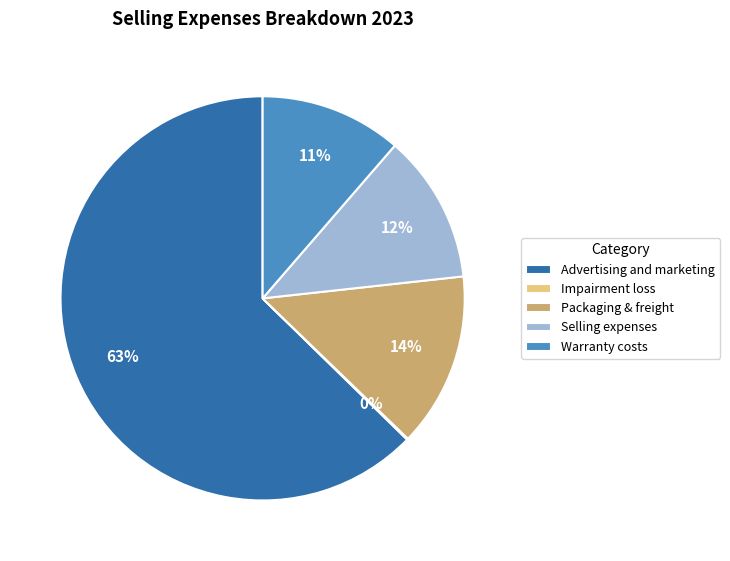

Does Advertising and marketing account for over 50% of the chart?

Yes